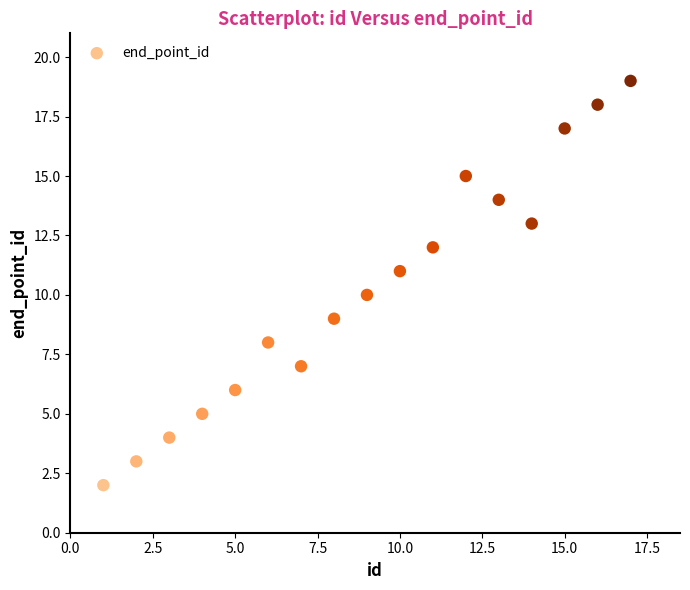

What is the range of X values (max minus min)?

16